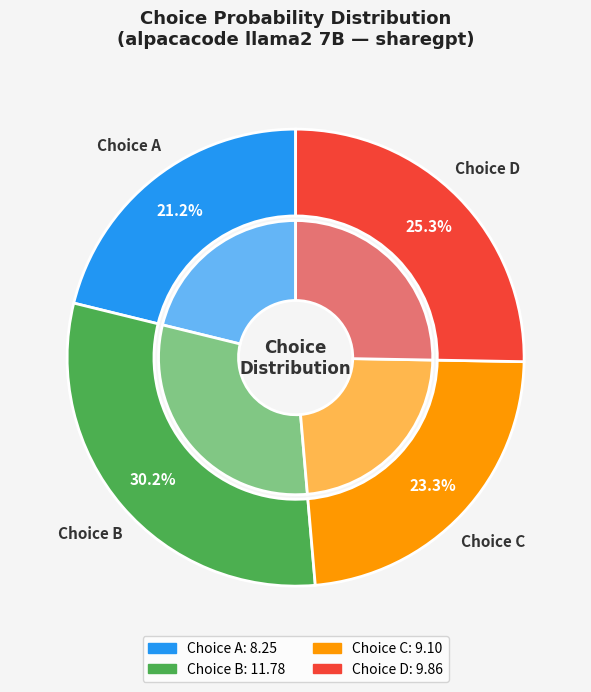

Is there any slice that represents more than half of the pie?

Yes